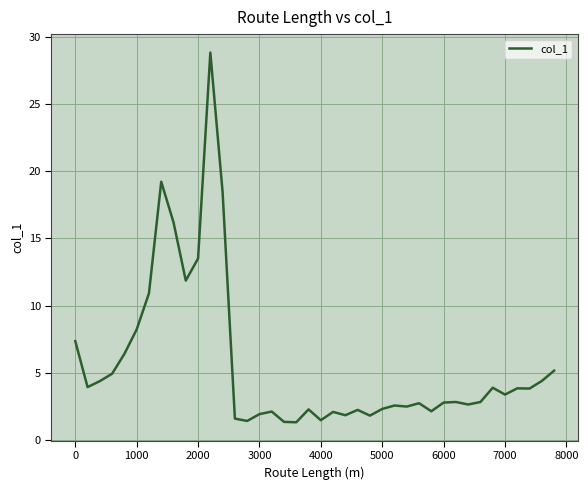

What is the minimum value shown in the chart?

1.3